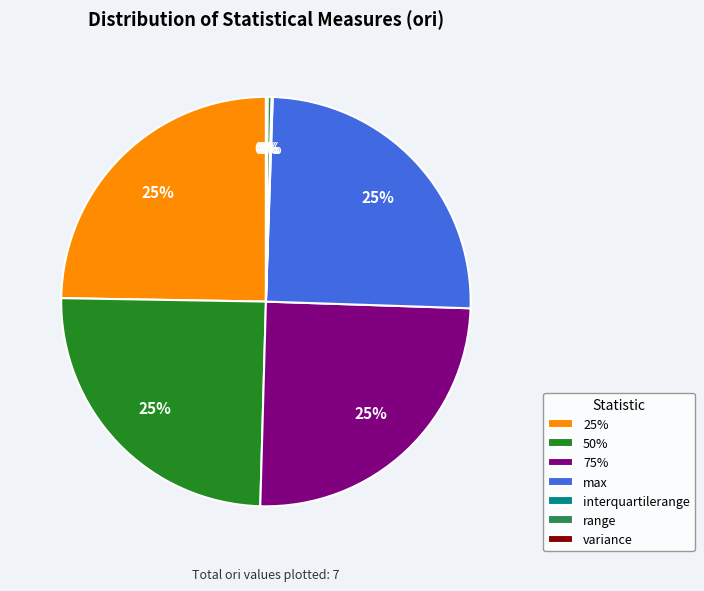

To the nearest percent, what is the average slice percentage?

14%